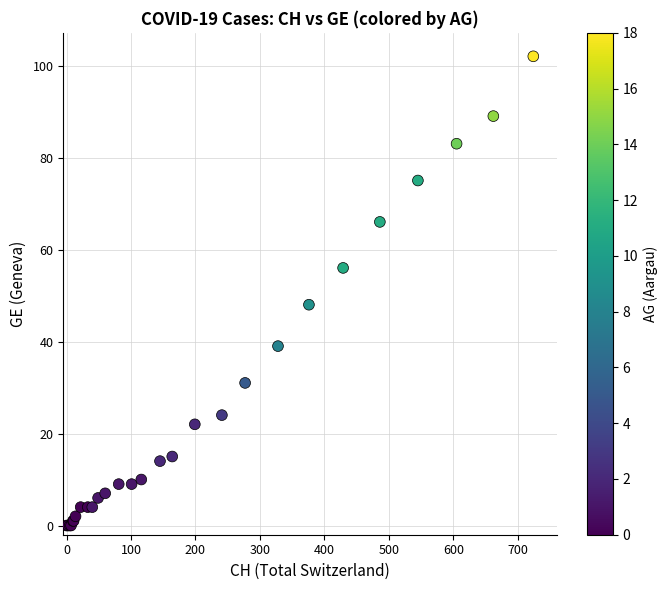

What Y value in the scatter plot is closest to 51?

48